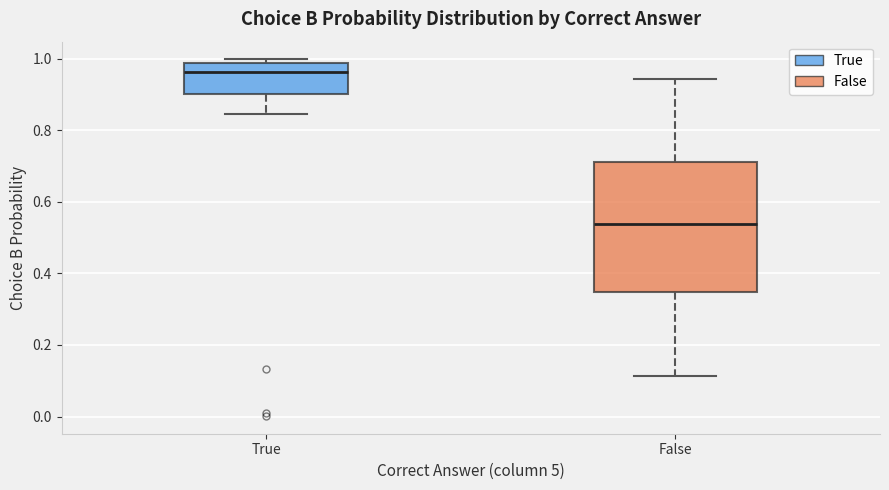

Which box is the tallest, from its lower edge to its upper edge?

False